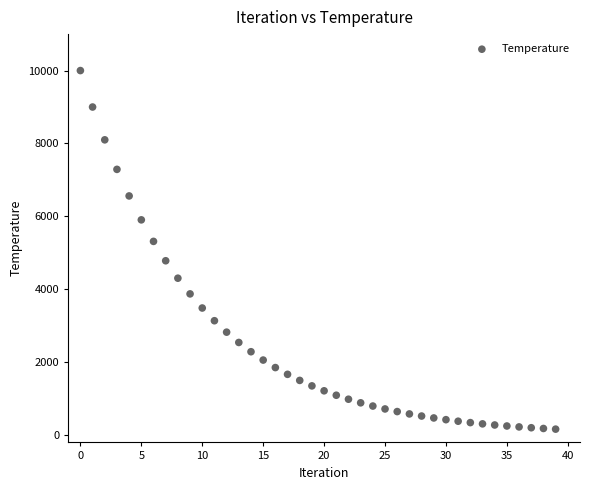

What is the range of Y values (max minus min)?

9835.8